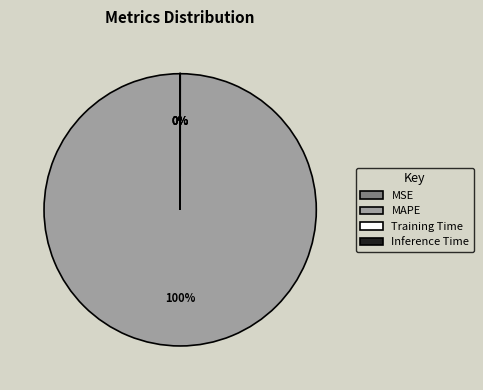

To the nearest percent, what is the difference between the largest and smallest slice percentages?

100%